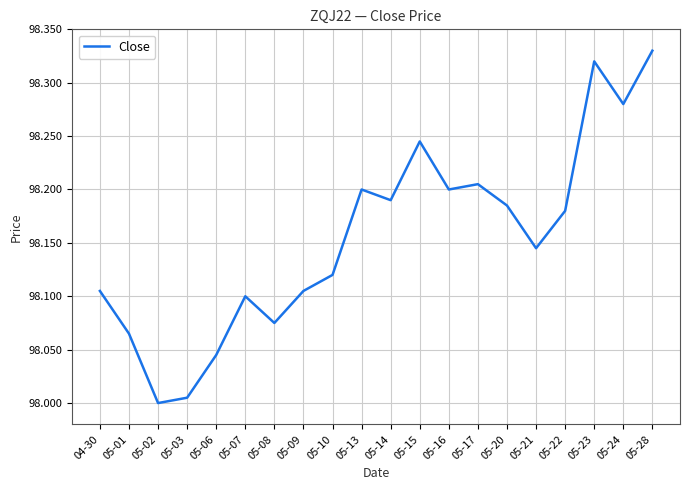

What is the difference between the maximum and minimum values?

0.3